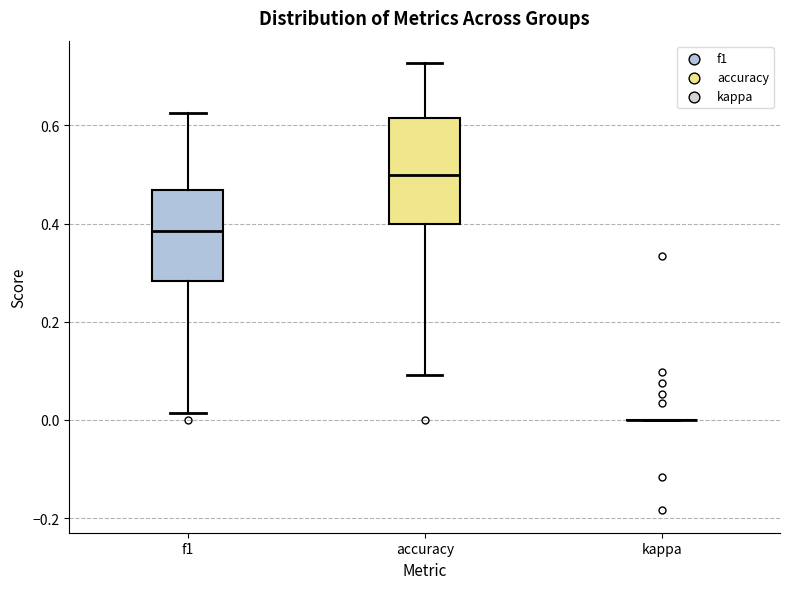

Reading left to right, transcribe this box plot: for each box, give where its median line is, the range the box spans, and where its two whiskers end, as read against the y-axis. The values are not printed on the chart, so give them approximately, as read against the axis.

f1: median 0.38, box 0.28 to 0.46, whiskers 0.02 to 0.62
accuracy: median 0.50, box 0.40 to 0.62, whiskers 0.10 to 0.72
kappa: box collapsed to a line at 0.00, whiskers 0.00 to 0.00